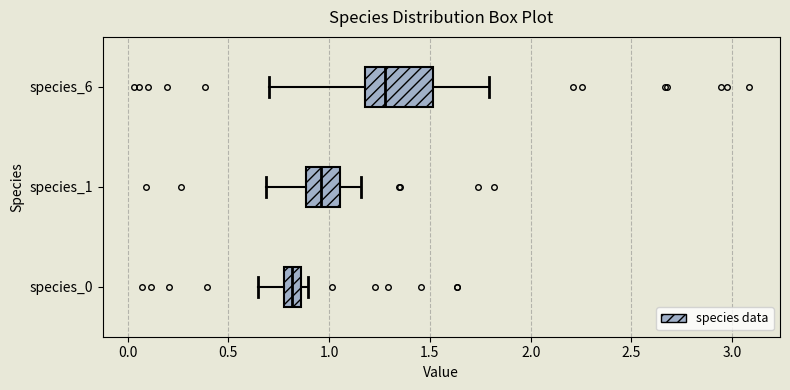

Which box is the widest, from its left edge to its right edge?

species_6